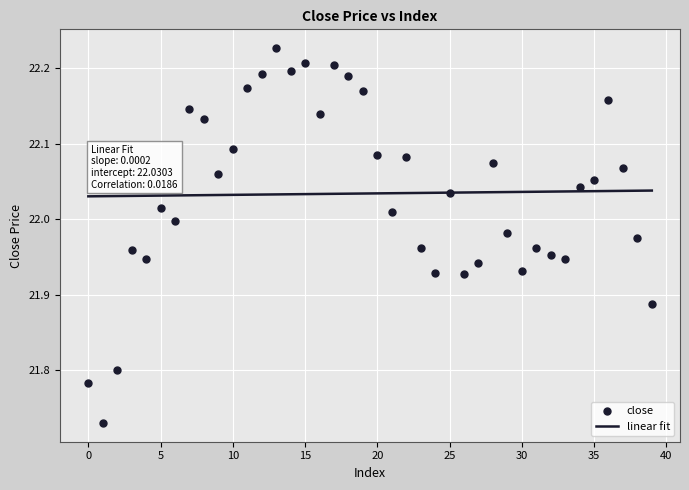

Which series has the widest spread of Y values?

close